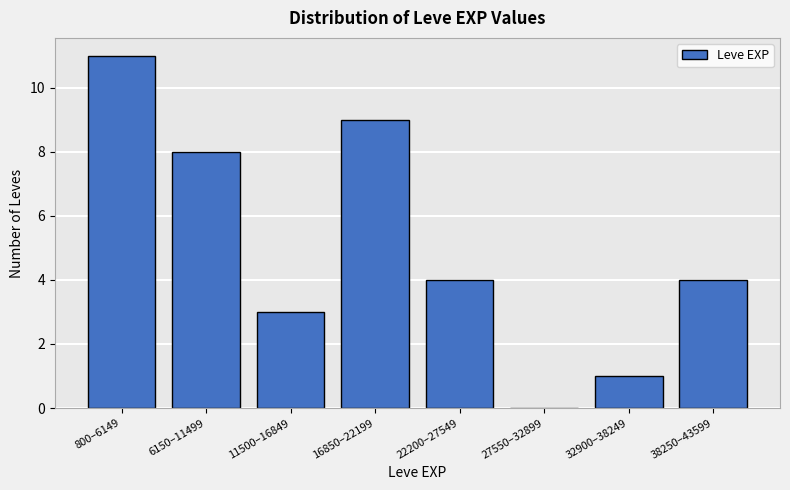

Reading left to right, list all the values displayed in this chart.

800–6149=11	6150–11499=8	11500–16849=3	16850–22199=9	22200–27549=4	27550–32899=0	32900–38249=1	38250–43599=4